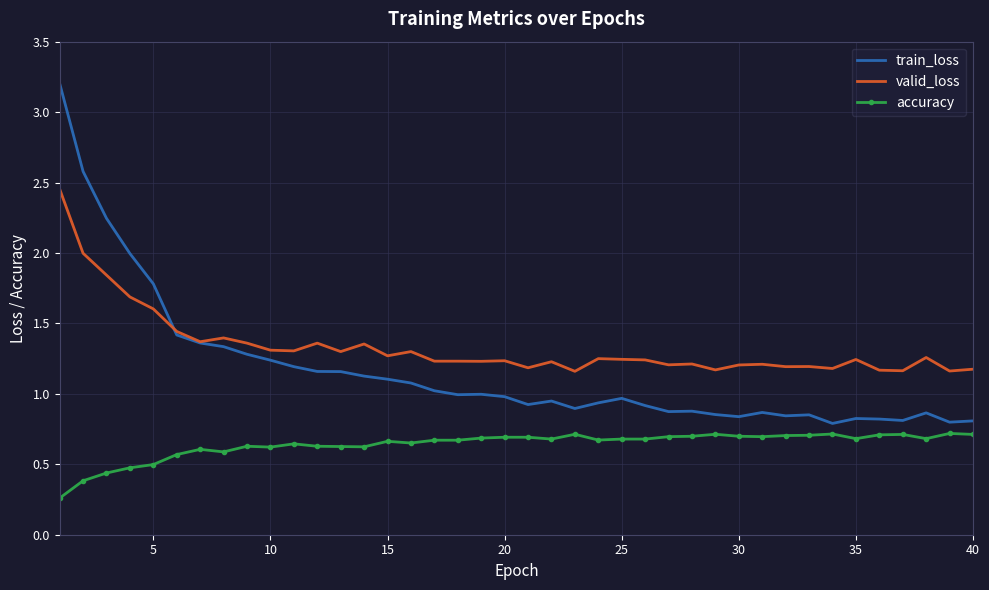

List the series in order of their peak value, lowest first.

accuracy, valid_loss, train_loss